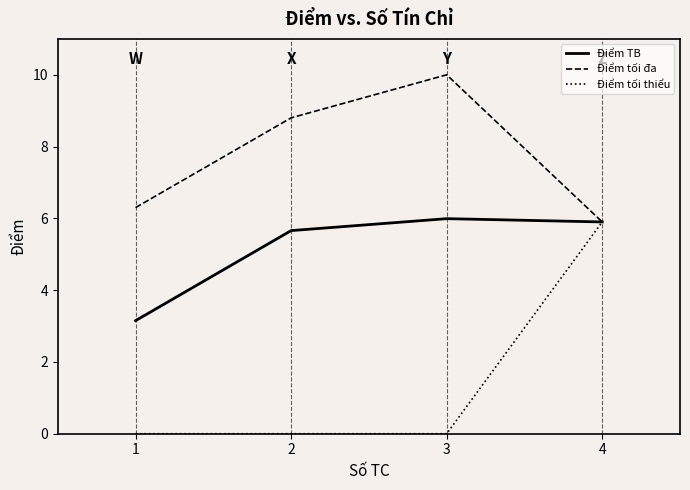

How many lines are shown in the chart?

3